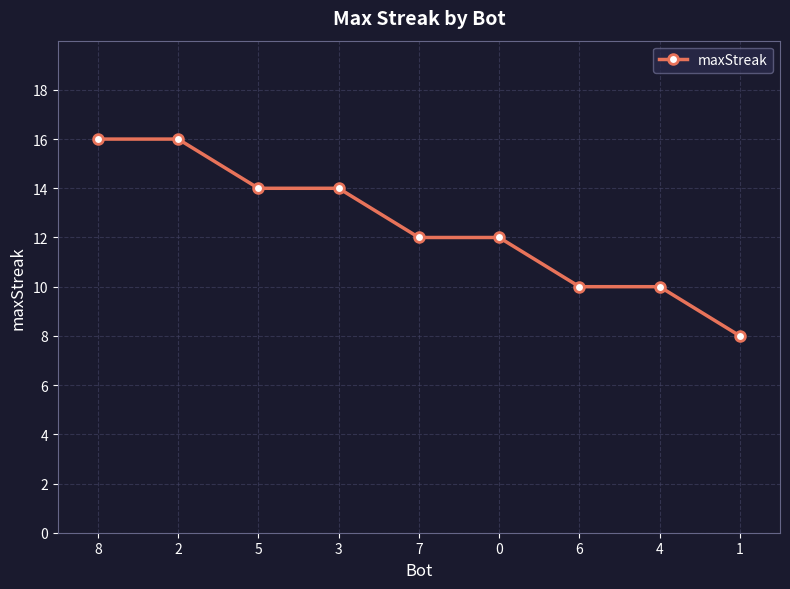

Is it true that the value at 5 is 14?

True